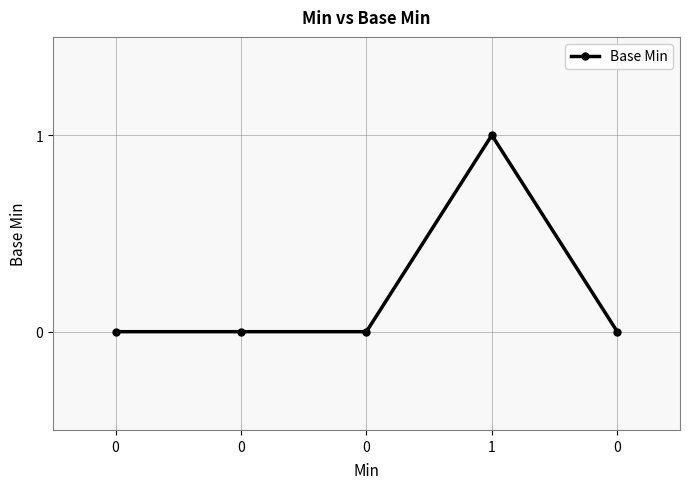

Rank the categories by value from highest to lowest.

1, 0, 0, 0, 0